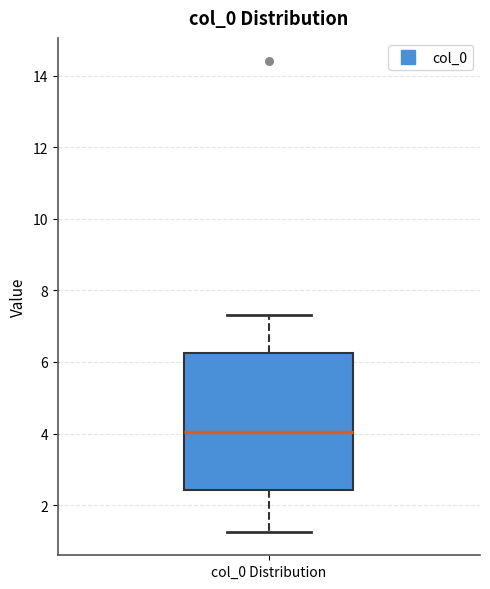

Transcribe this box plot: give where the median line is, the range the box spans, and where the two whiskers end, as read against the y-axis. The values are not printed on the chart, so give them approximately, as read against the axis.

median 4.0, box 2.4 to 6.2, whiskers 1.2 to 7.4